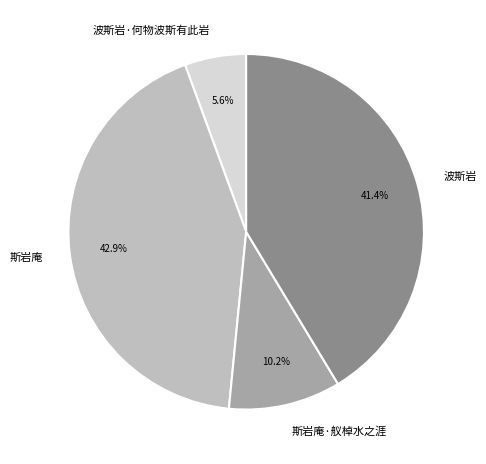

Is it true that 波斯岩·何物波斯有此岩 is 6% of the pie?

True